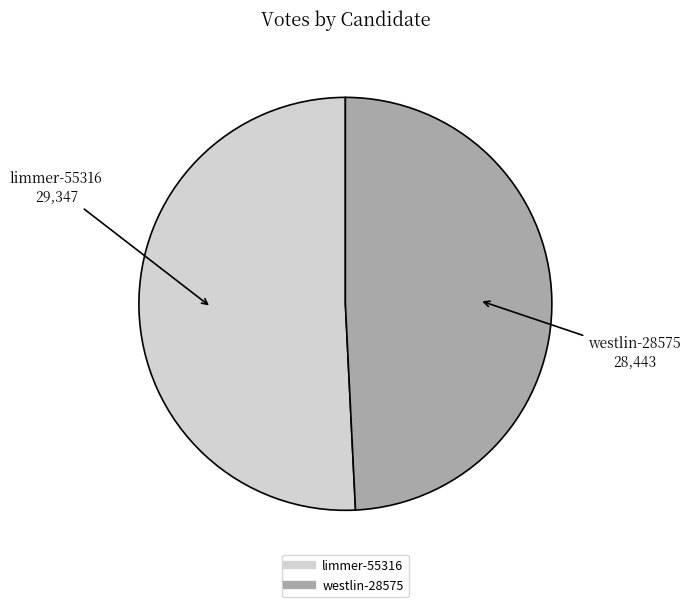

What is the ratio of the value at westlin-28575 to the value at limmer-55316?

1.0